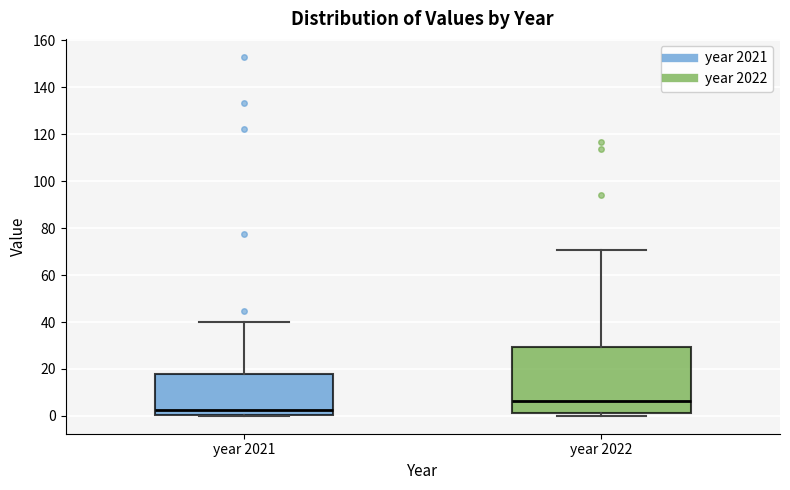

Reading left to right, read every box against the y-axis: the position of its median line, the range the box covers, and the ends of its whiskers. The values are not printed on the chart, so give them approximately, as read against the axis.

year 2021: median 2, box 0 to 18, whiskers 0 to 40
year 2022: median 6, box 2 to 30, whiskers 0 to 70